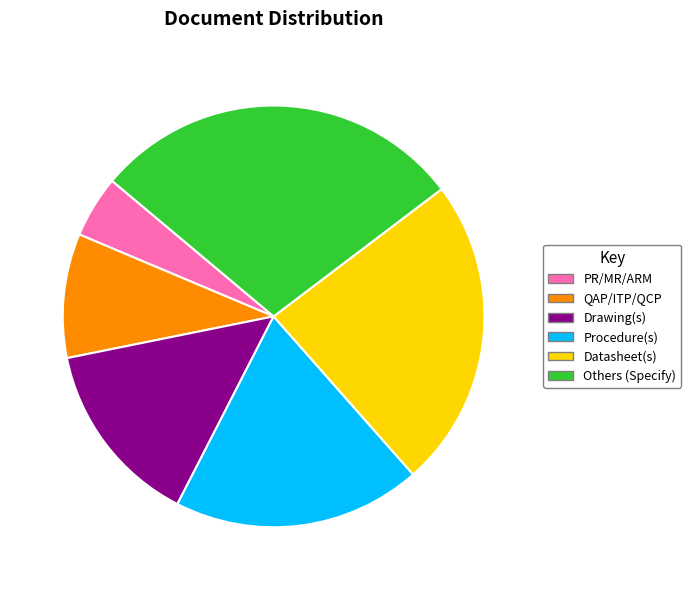

What is the largest slice in the pie chart?

Others (Specify)